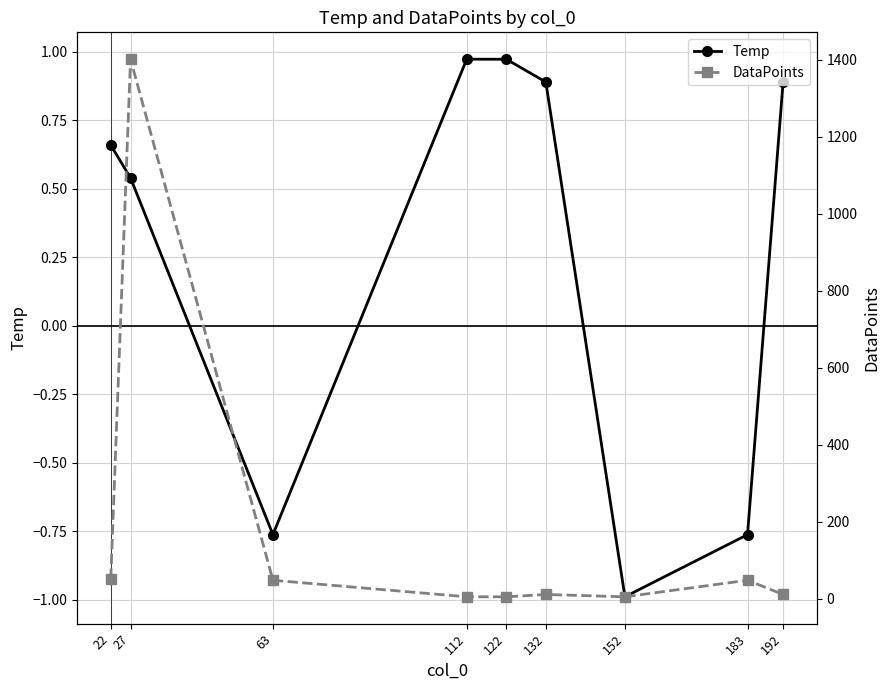

Between 63 and 132, which series saw the biggest shift?

DataPoints